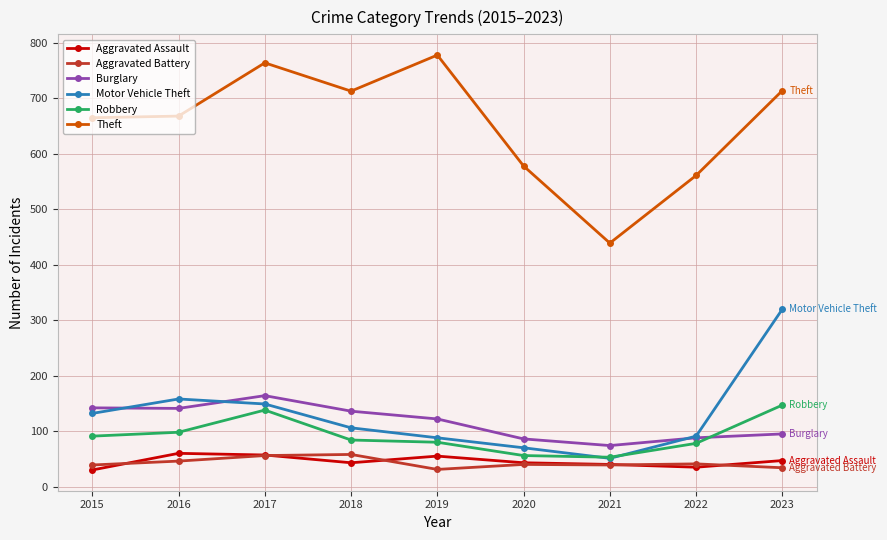

What is the total value across all series at 2017?

1328